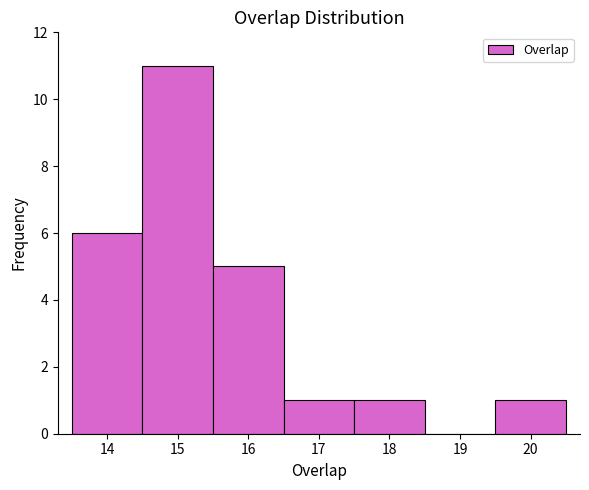

Reading left to right, transcribe this chart: for each bar, give the range it covers on the x-axis and its height. The values are not printed on the chart, so give them approximately, as read against the axis.

13.5 to 14.5: 6
14.5 to 15.5: 11
15.5 to 16.5: 5
16.5 to 17.5: 1
17.5 to 18.5: 1
18.5 to 19.5: 0
19.5 to 20.5: 1